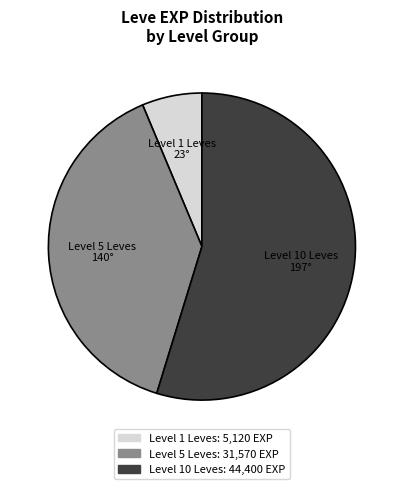

Is there any slice that represents more than half of the pie?

Yes